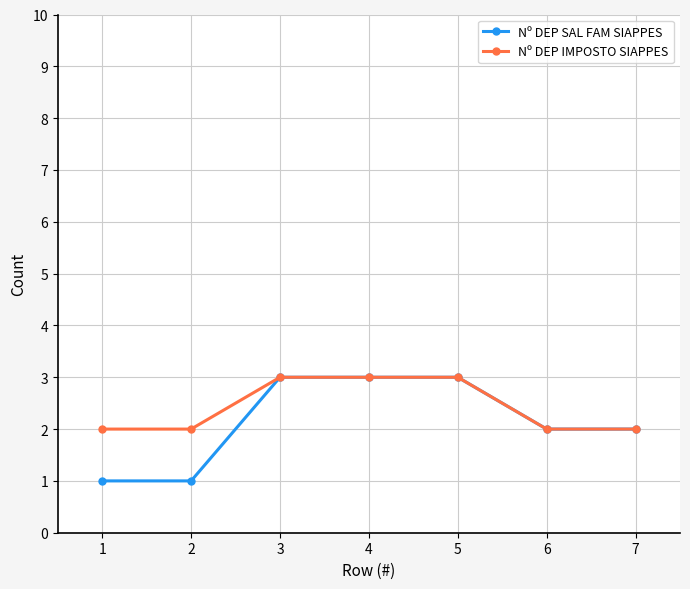

How many lines are shown in the chart?

2